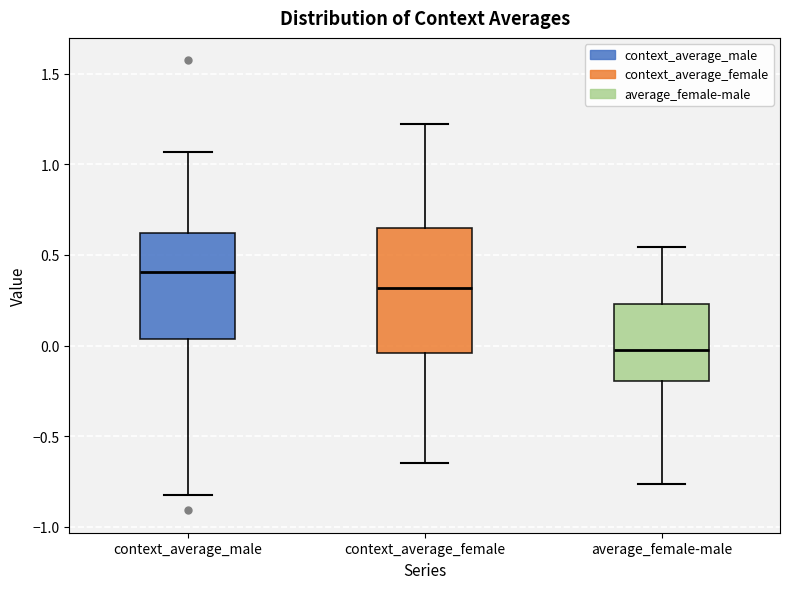

Which box has the highest median line?

context_average_male